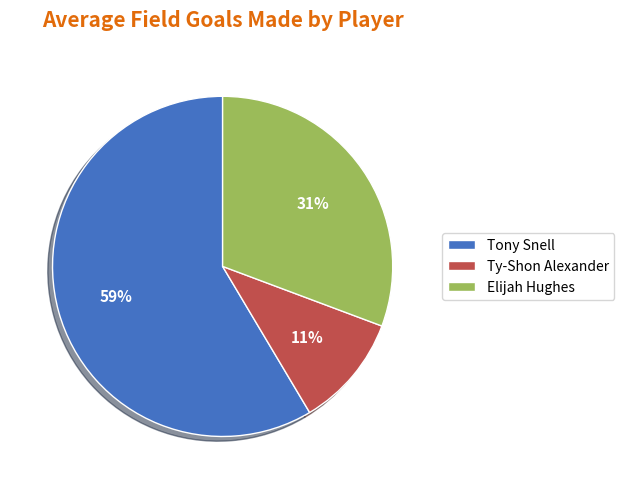

The Tony Snell slice represents 71% of the pie. True or false?

False